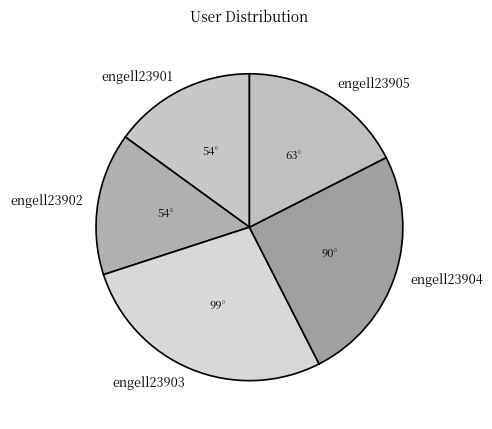

The engell23902 slice represents 23% of the pie. True or false?

False